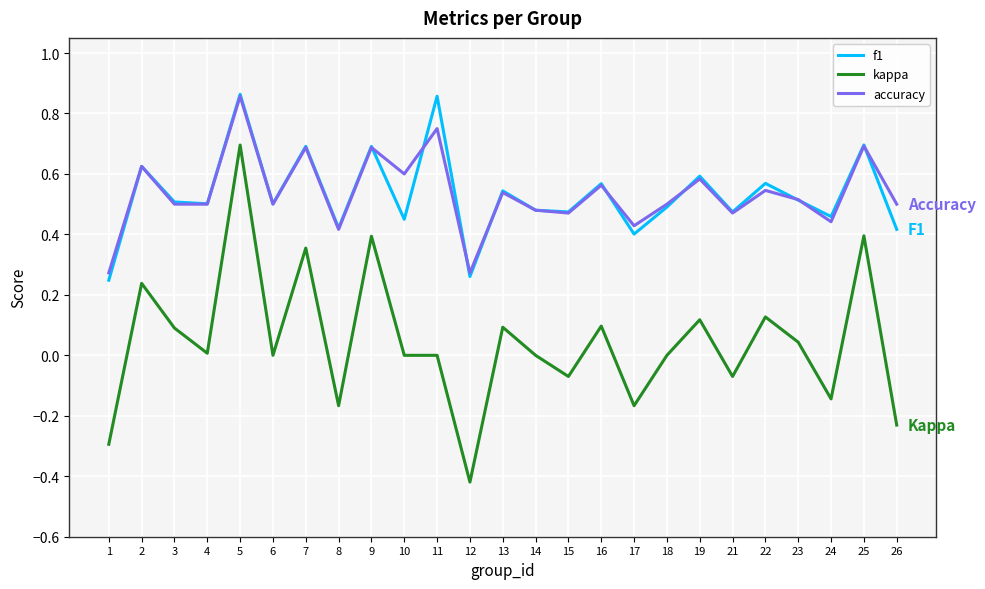

At which label does kappa first exceed 0?

2